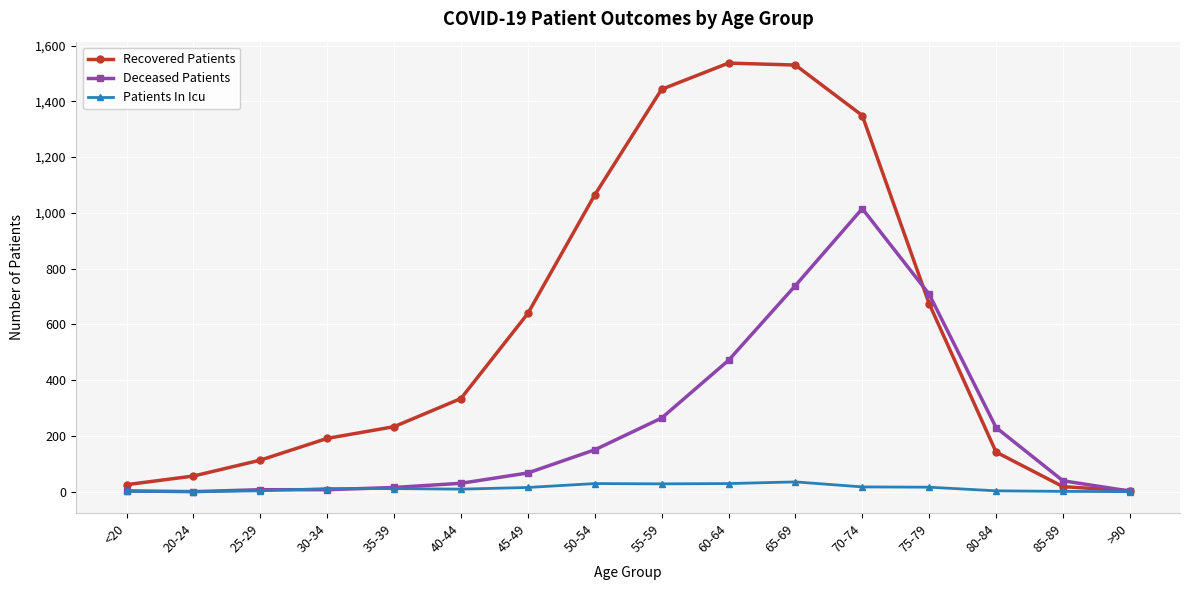

Is the value of Recovered Patients at 60-64 greater than the value of Patients In Icu at 70-74?

Yes